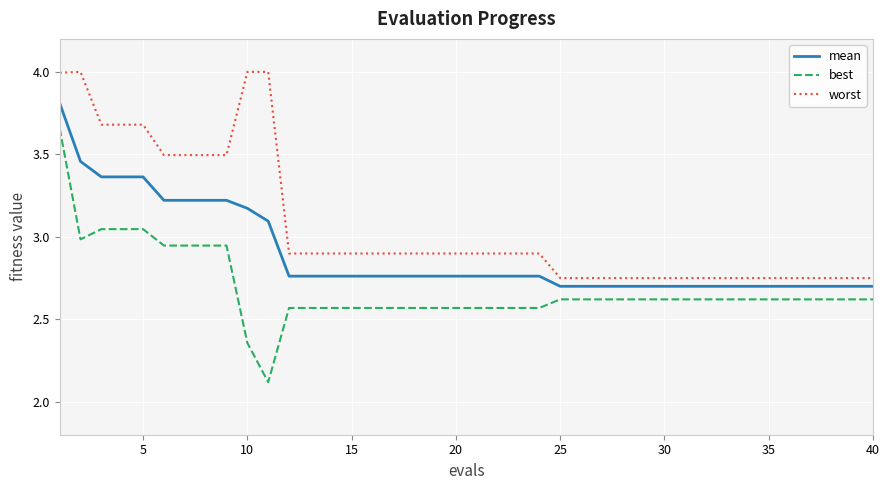

True or false: mean and best intersect in this chart.

False